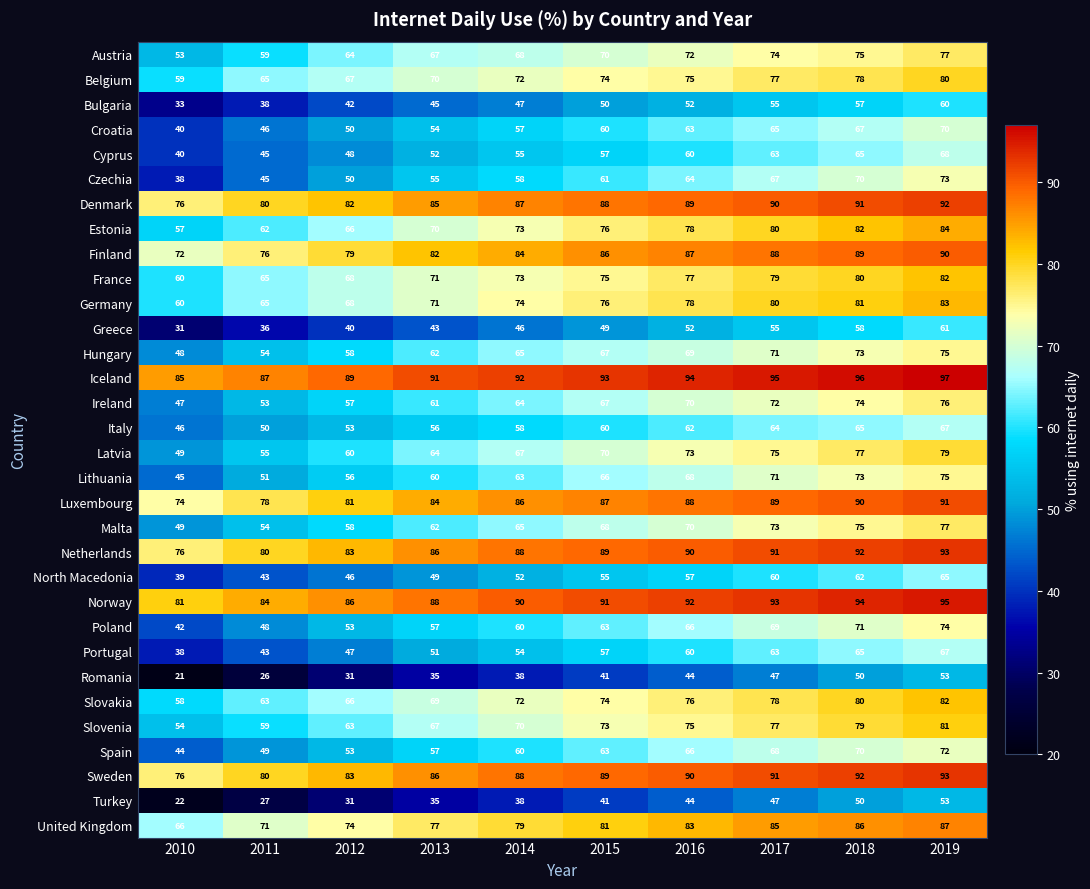

At how many categories does at least one series exceed 45?

10